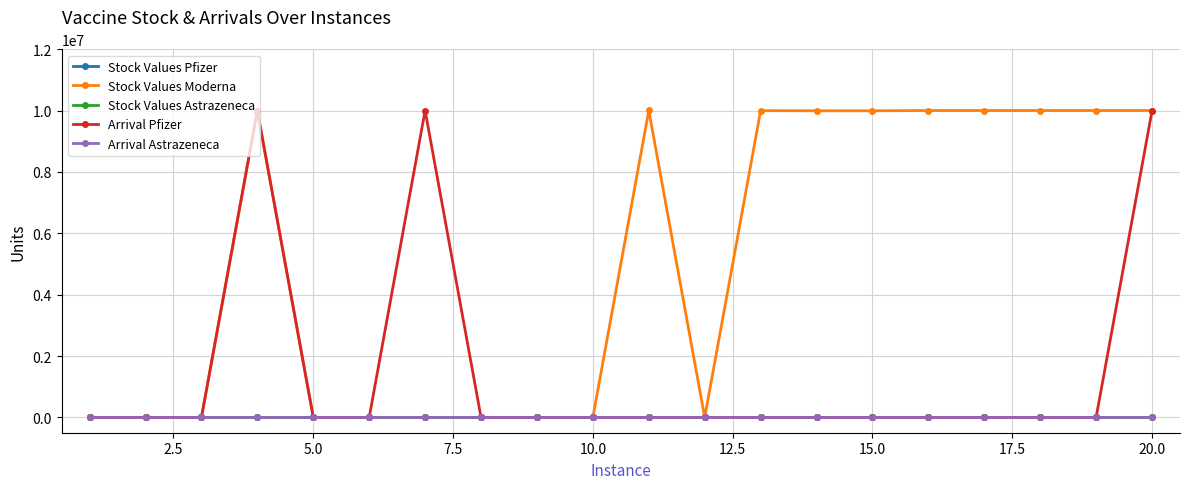

True or false: Arrival Pfizer and Stock Values Pfizer intersect in this chart.

False